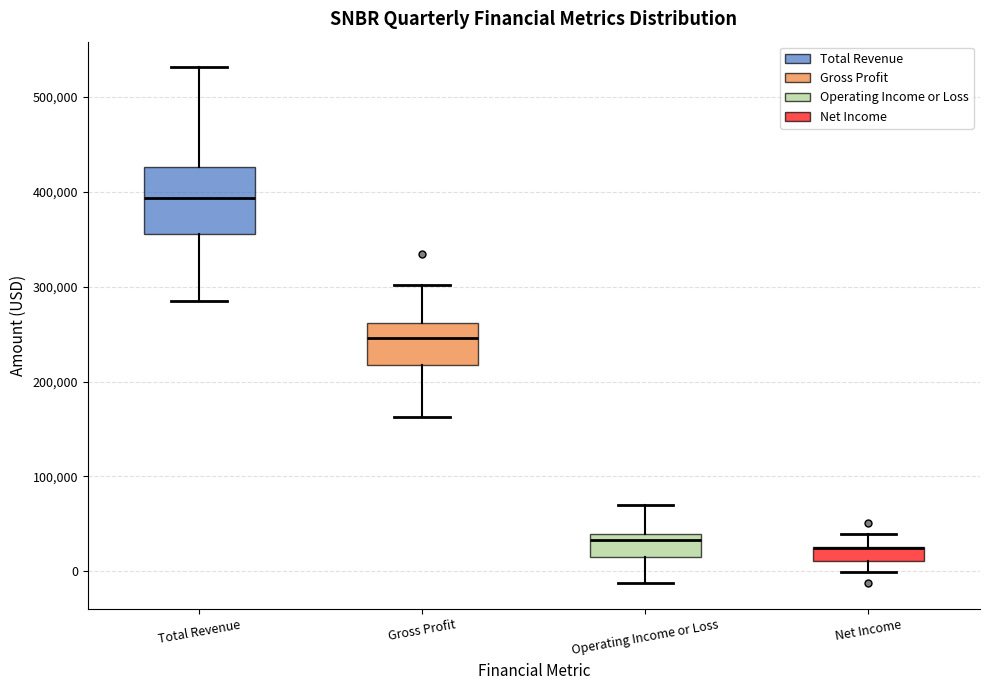

Comparing the boxes themselves (not the whiskers), which one is the tallest?

Total Revenue